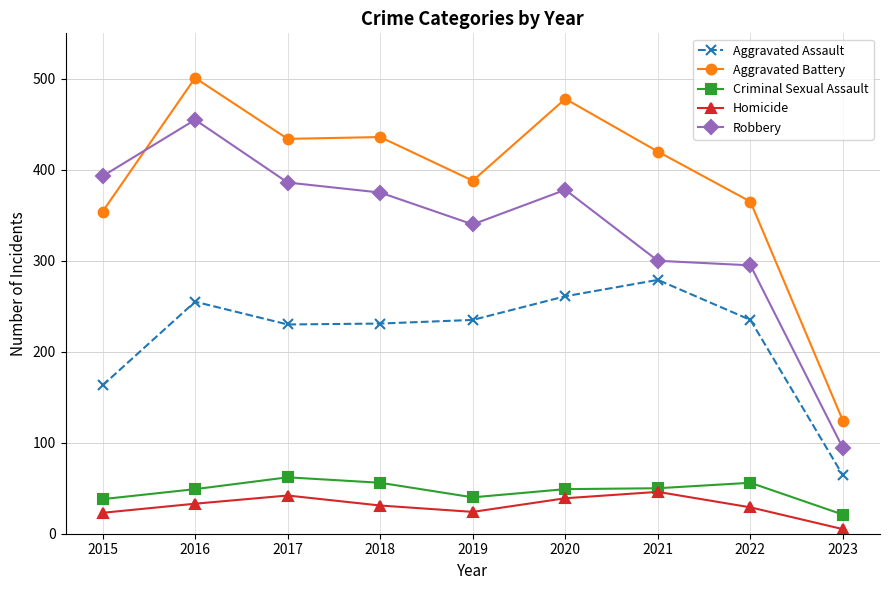

What are all the series names shown in the legend?

Aggravated Assault, Aggravated Battery, Criminal Sexual Assault, Homicide, Robbery